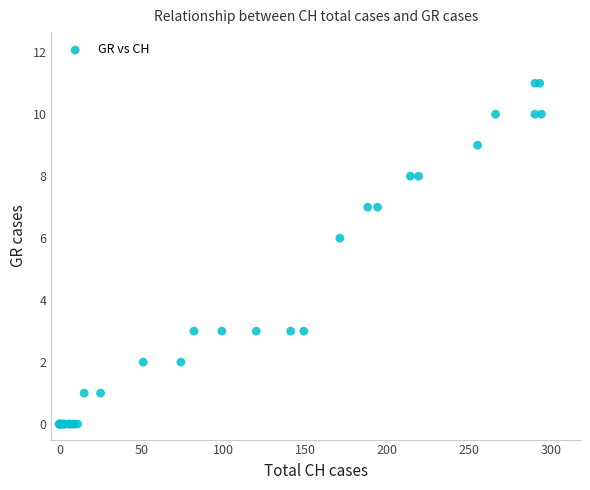

What Y value in the scatter plot is closest to 5?

6